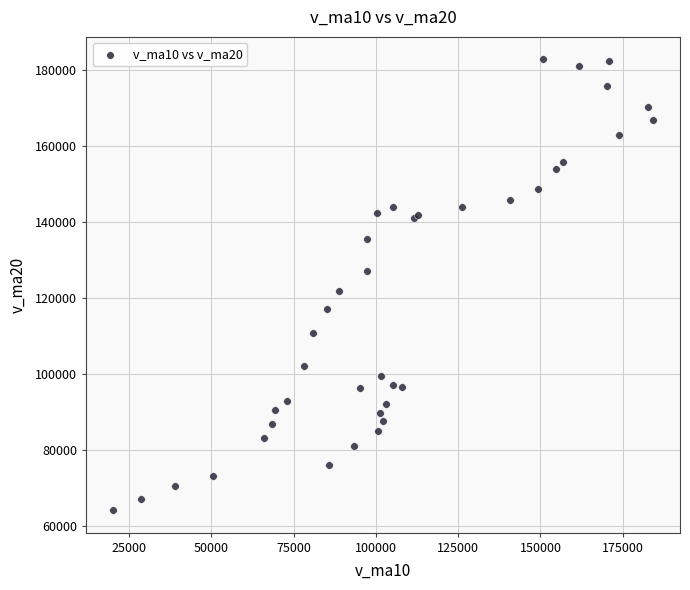

What Y value in the scatter plot is closest to 123439?

121745.6